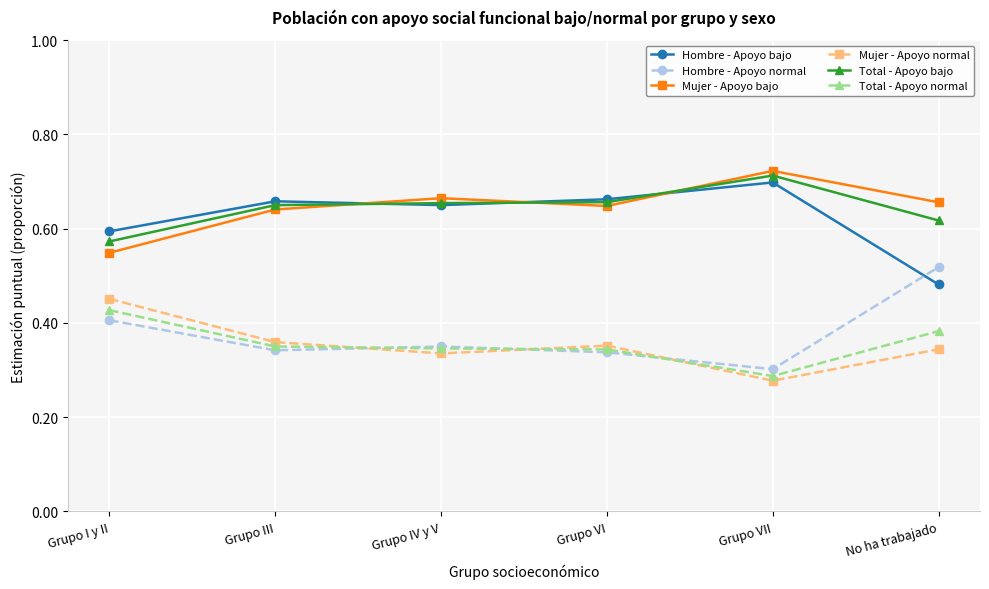

What are all the series names shown in the legend?

Hombre - Apoyo bajo, Hombre - Apoyo normal, Mujer - Apoyo bajo, Mujer - Apoyo normal, Total - Apoyo bajo, Total - Apoyo normal